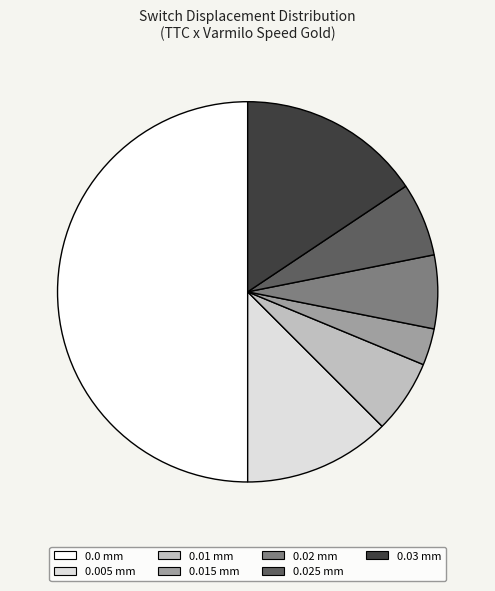

Which slice is the smallest?

0.015 mm